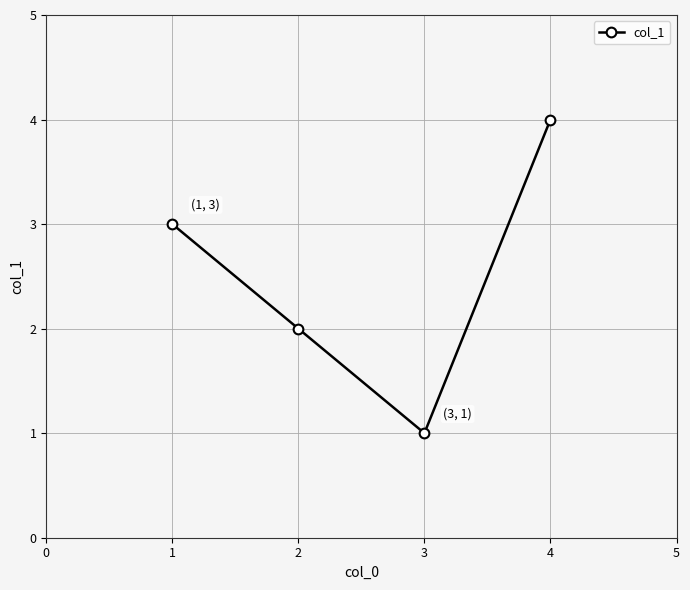

The value at 4 is 5. True or false?

False